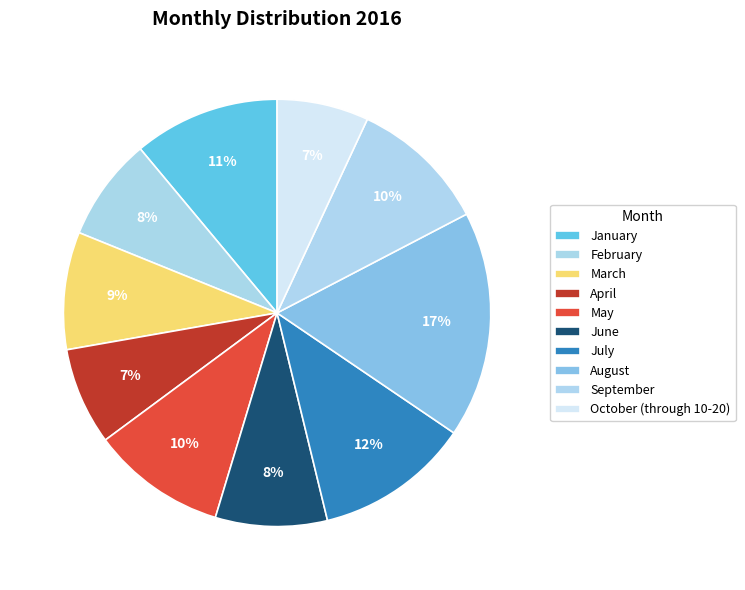

Which slice is the smallest?

October (through 10-20)